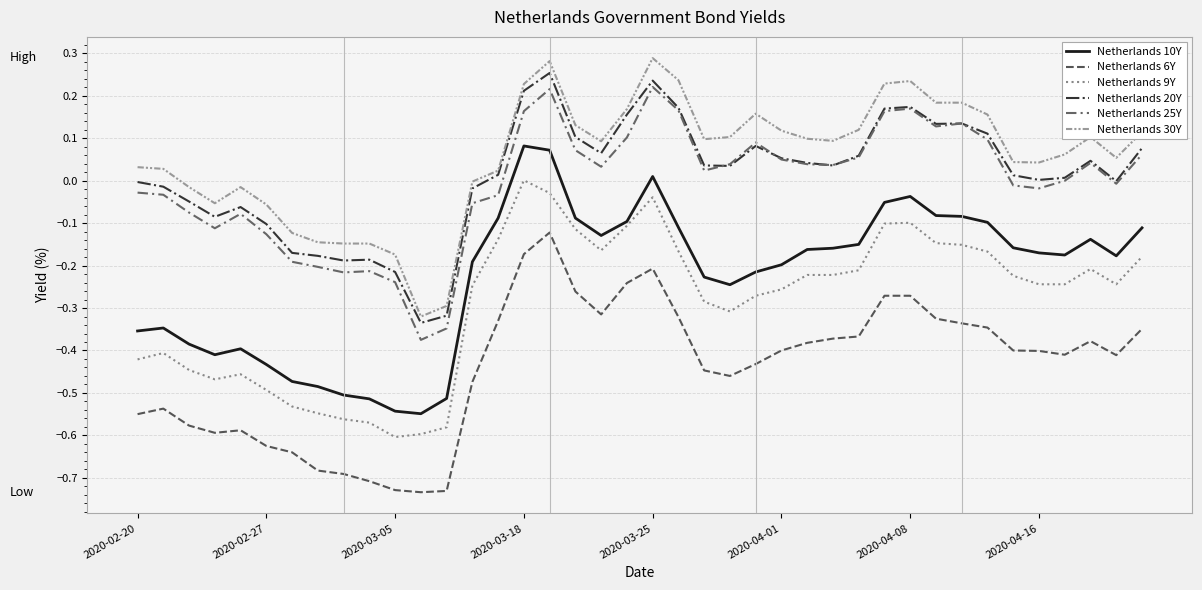

How many interior local valleys does the Netherlands 30Y series have?

7